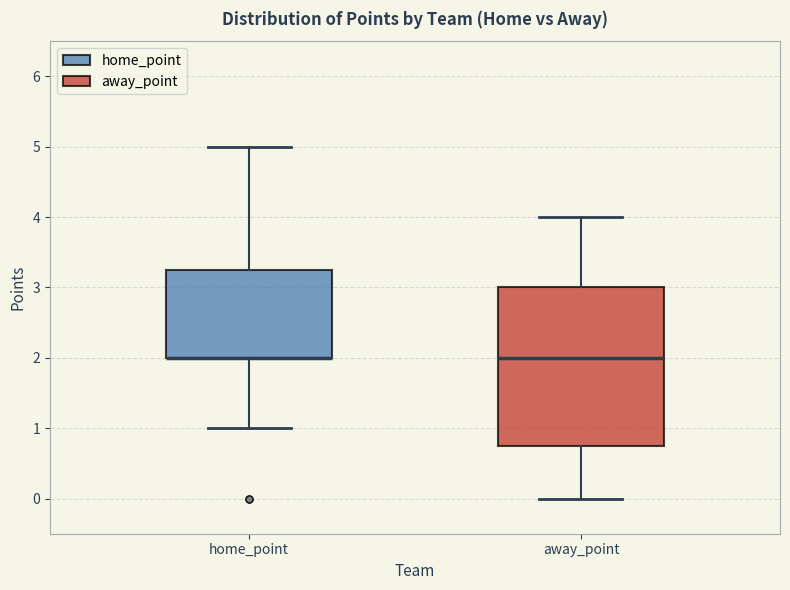

Reading left to right, transcribe this box plot: for each box, give where its median line is, the range the box spans, and where its two whiskers end, as read against the y-axis. The values are not printed on the chart, so give them approximately, as read against the axis.

home_point: median 2.0 (drawn on the box's lower edge), box 2.0 to 3.3, whiskers 1.0 to 5.0
away_point: median 2.0, box 0.8 to 3.0, whiskers 0.0 to 4.0